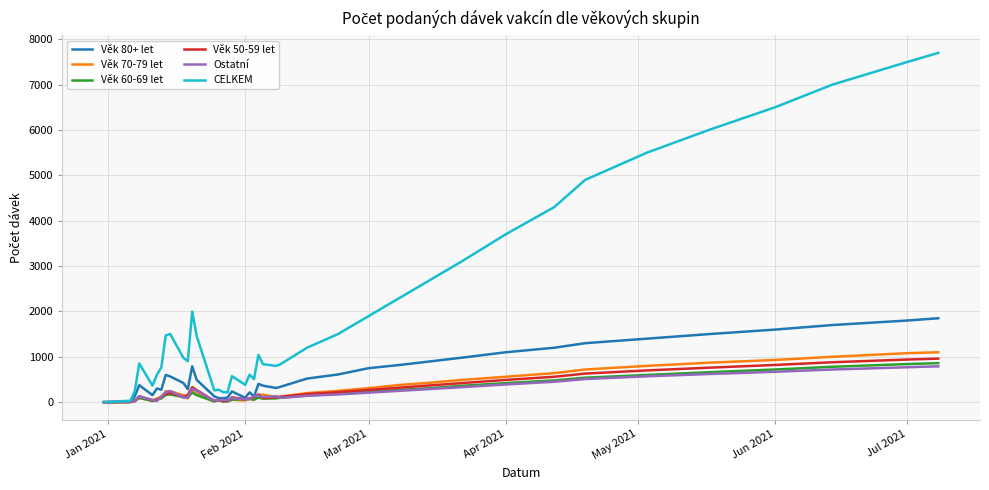

Which series has the largest total across all categories?

CELKEM